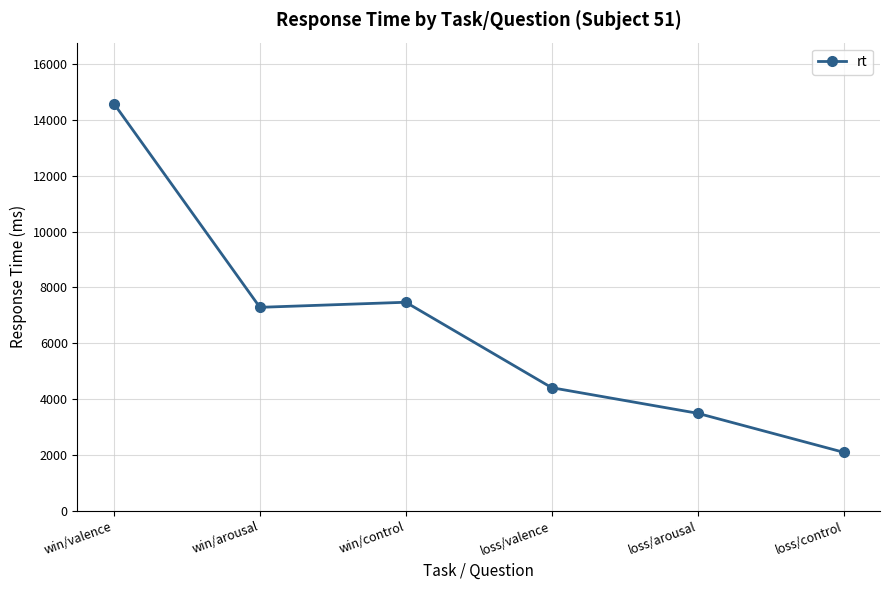

What is the sum of the values at win/arousal and win/valence?

21863